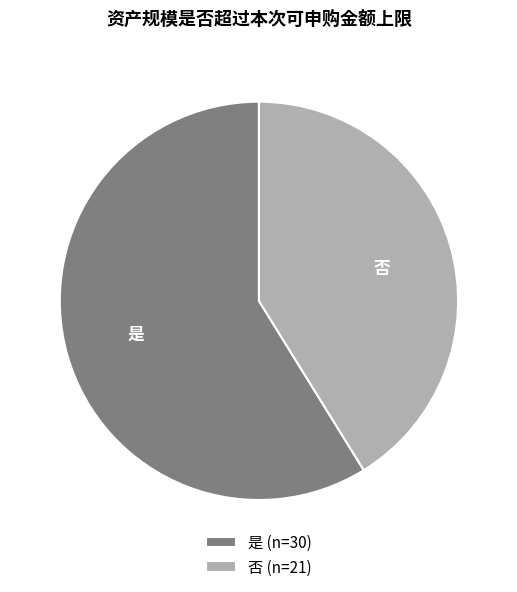

Does any single category account for the majority?

Yes